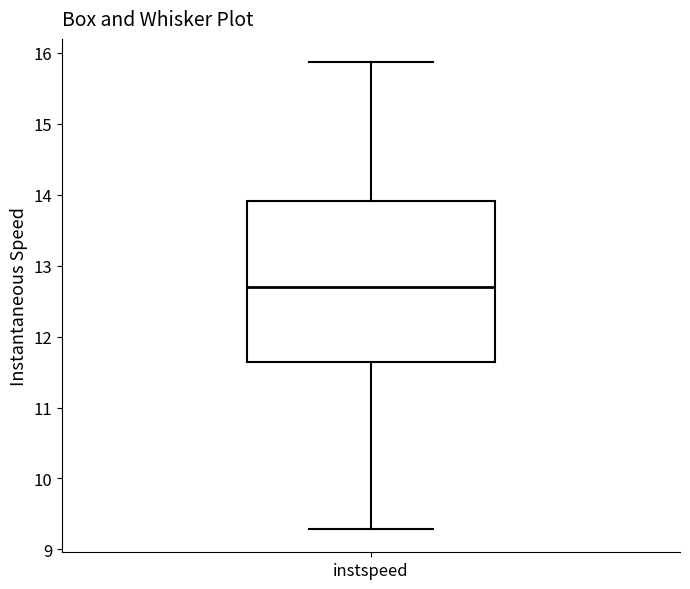

Read this box plot against the y-axis: the position of the median line, the range covered by the box, and the ends of both whiskers. The values are not printed on the chart, so give them approximately, as read against the axis.

median 12.7, box 11.6 to 13.9, whiskers 9.3 to 15.9